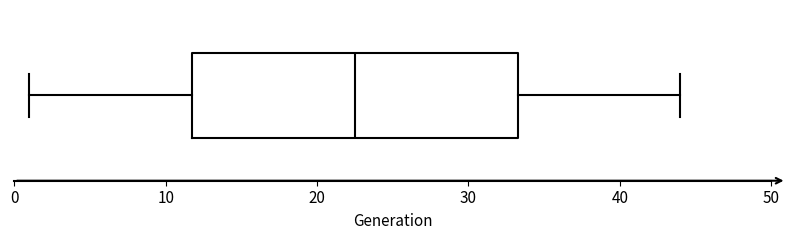

Read this box plot against the x-axis: the position of the median line, the range covered by the box, and the ends of both whiskers. The values are not printed on the chart, so give them approximately, as read against the axis.

median 23, box 12 to 33, whiskers 1 to 44